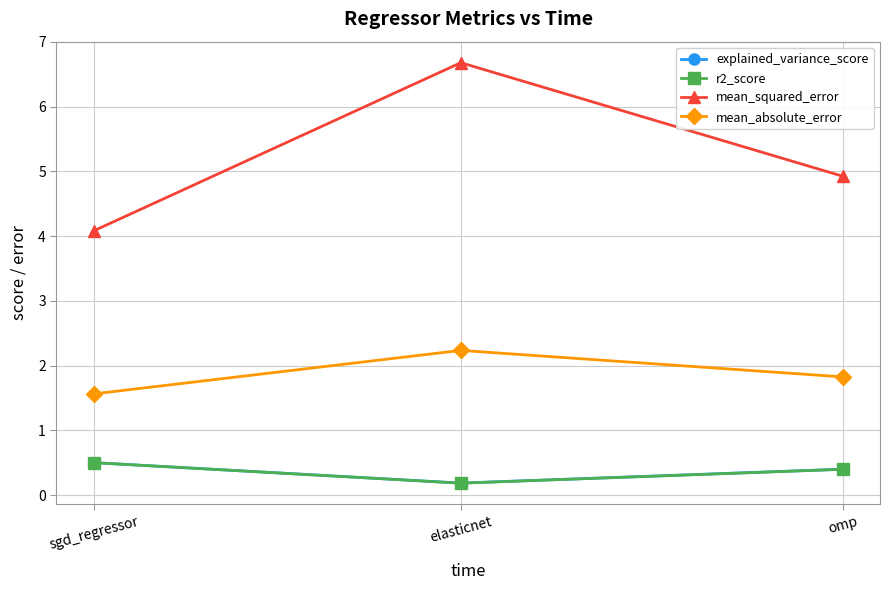

The mean_squared_error series shows 6.7 at elasticnet. True or false?

True